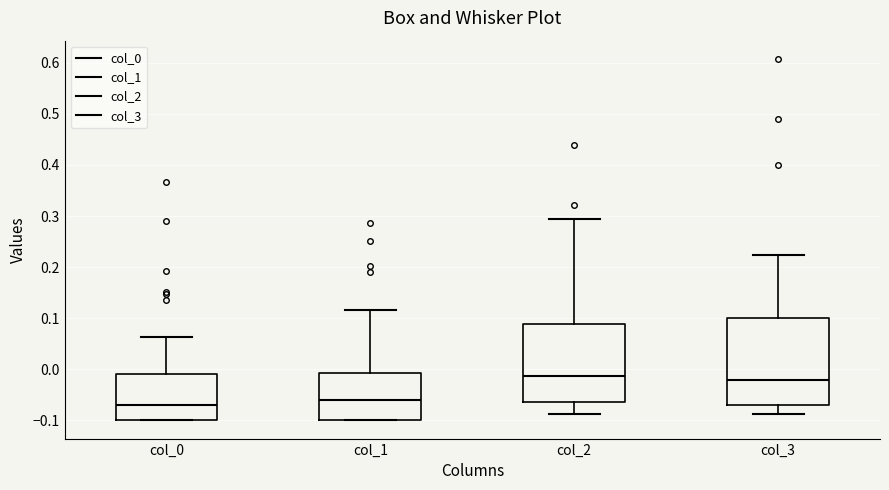

Where is the lower edge of the box for col_0 on the y-axis? The values are not printed on the chart, so give them approximately, as read against the axis.

-0.10